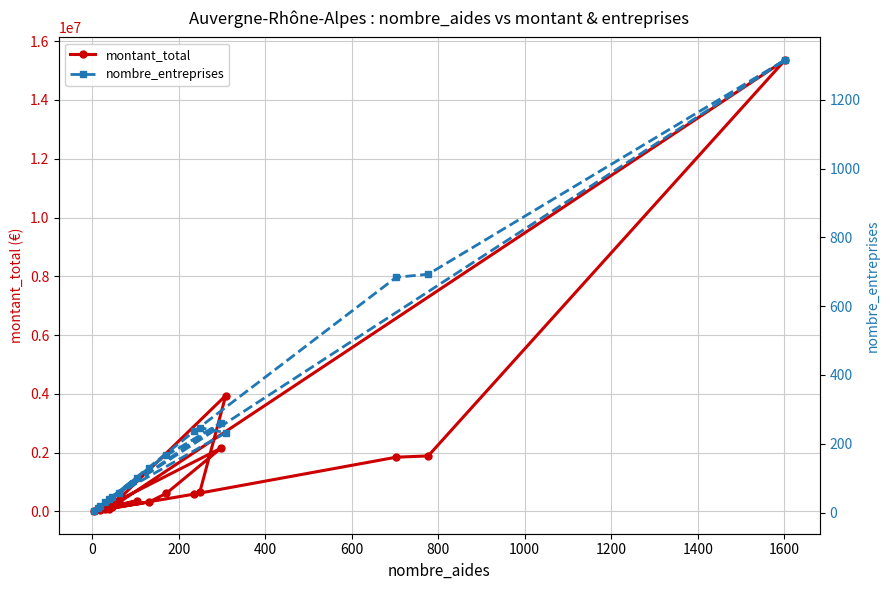

How many lines are shown in the chart?

2